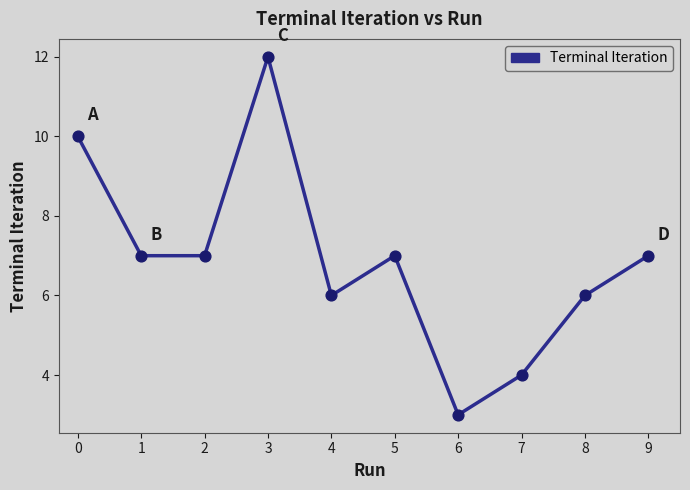

Between 9 and 6, which is larger?

9